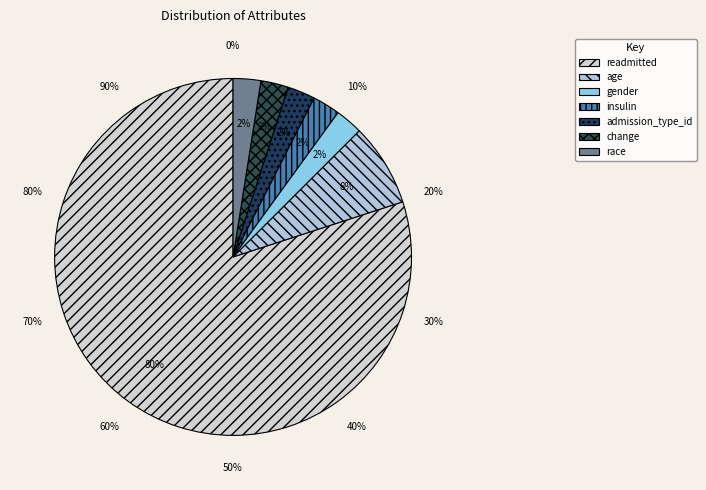

Which category has the biggest portion of the pie?

readmitted